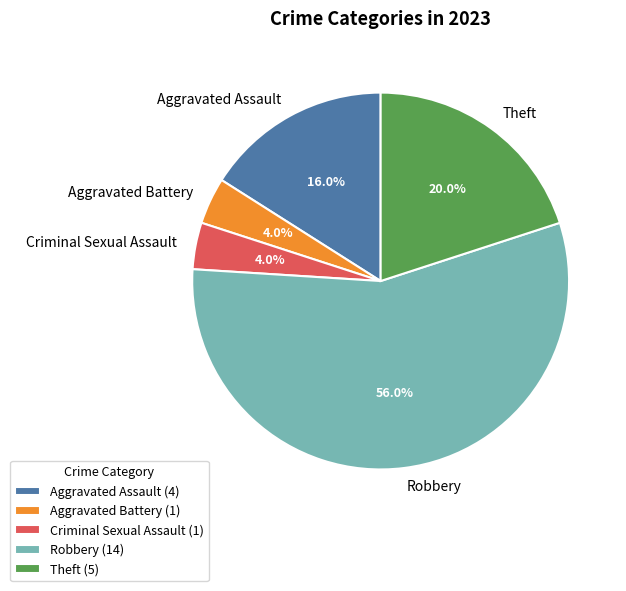

To the nearest percent, what is the combined percentage of Theft and Criminal Sexual Assault?

24%